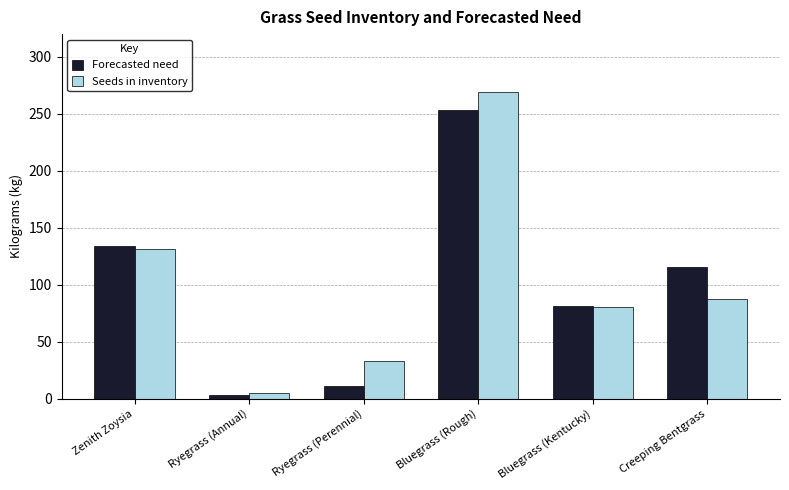

Does the chart contain stacked bars?

No